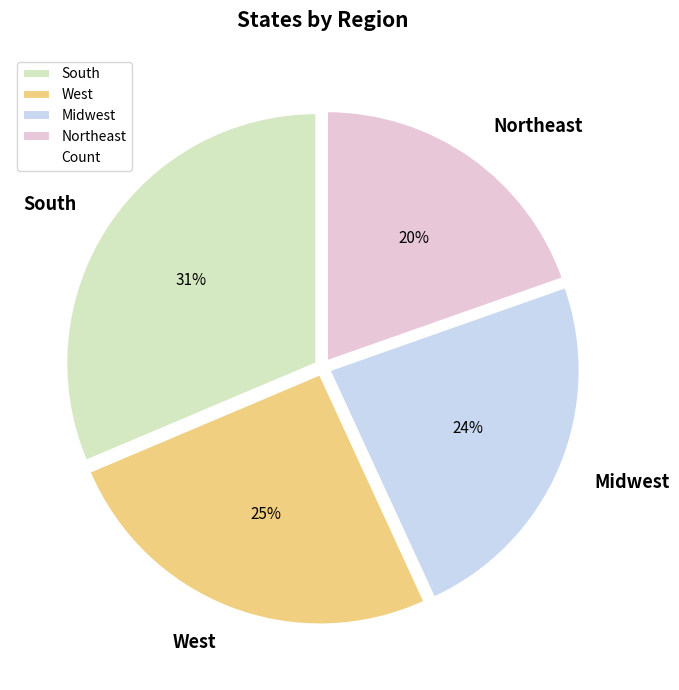

Which has a higher value, West or Midwest?

West